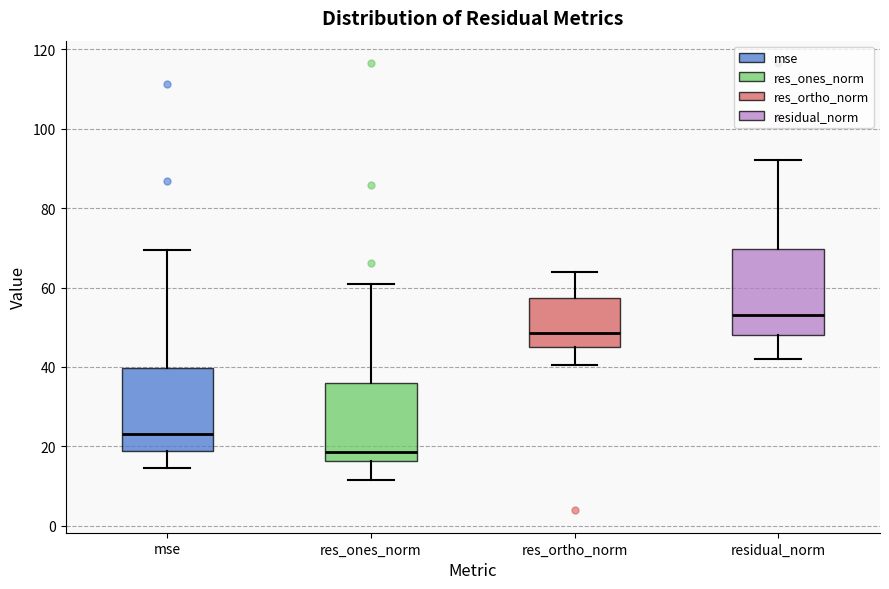

Where does the upper whisker of the box for mse end on the y-axis? The values are not printed on the chart, so give them approximately, as read against the axis.

70